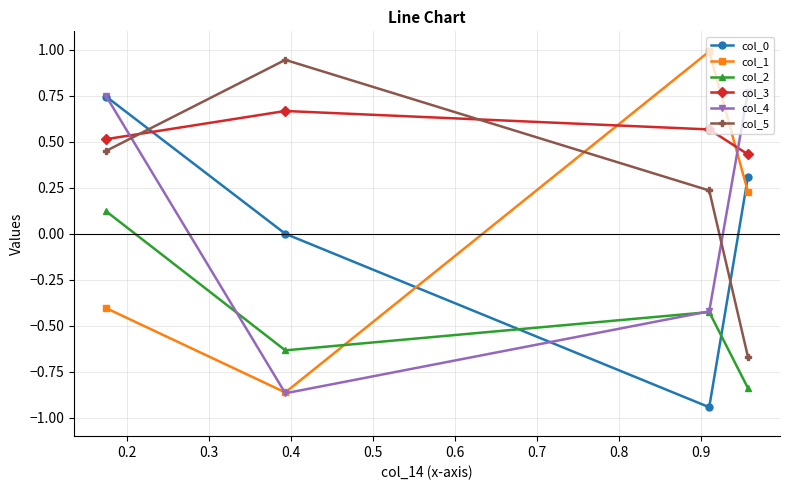

How many col_4 values are between 0 and 1?

2